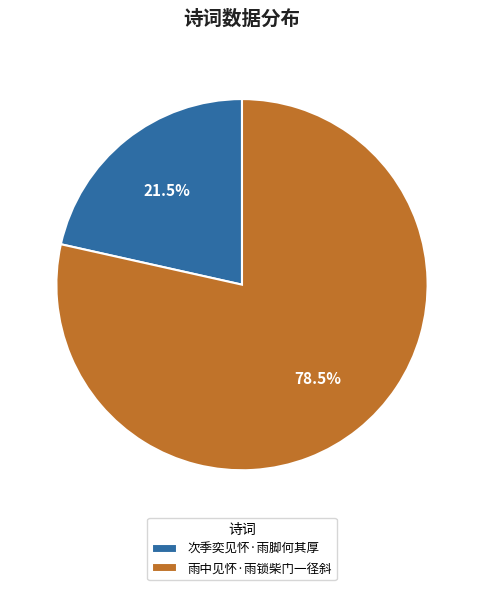

Which slice is the smallest?

次季奕见怀·雨脚何其厚